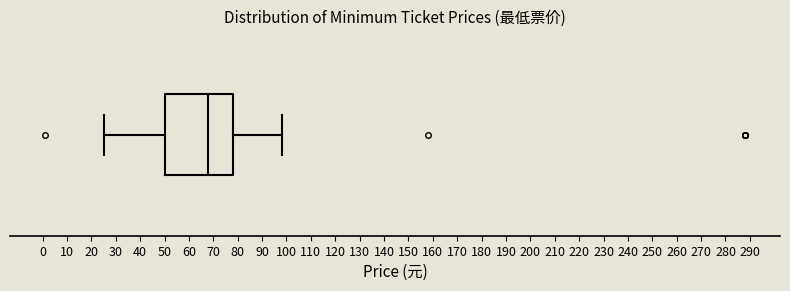

Where does the left whisker of the box end on the x-axis? The values are not printed on the chart, so give them approximately, as read against the axis.

25